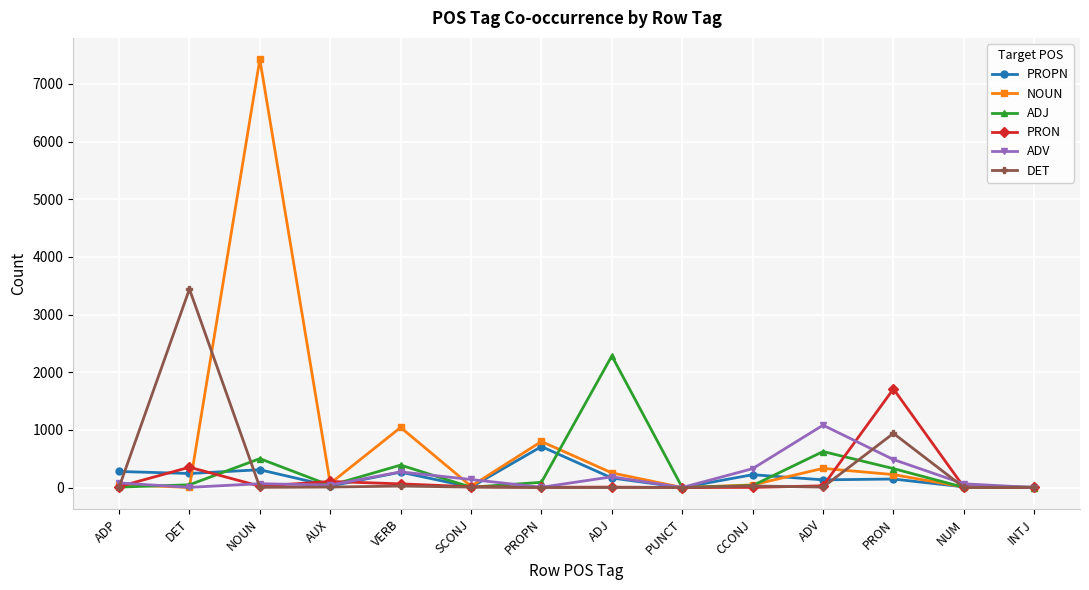

At which label does PRON reach its peak?

PRON